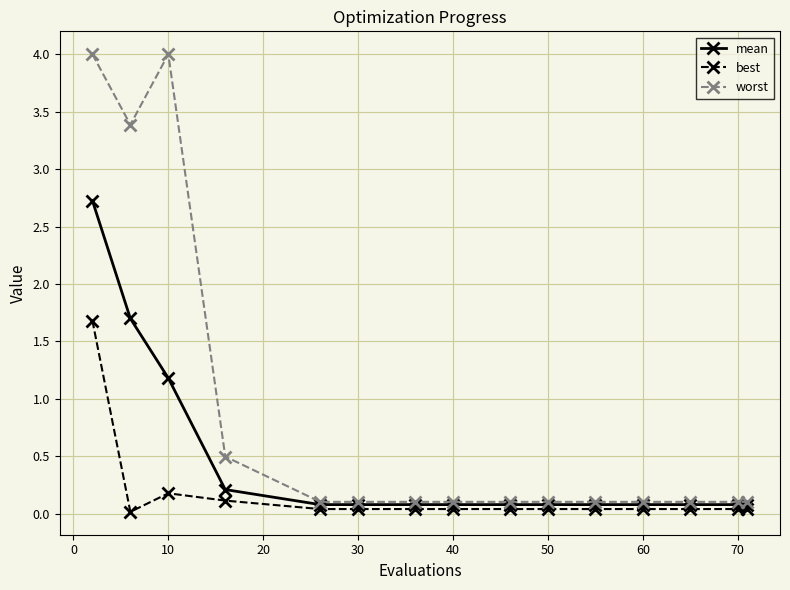

What is the greatest value displayed?

4.0